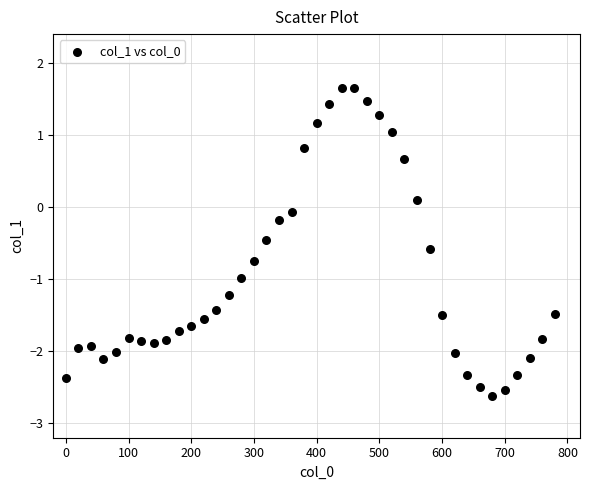

What is the range of Y values (max minus min)?

4.3